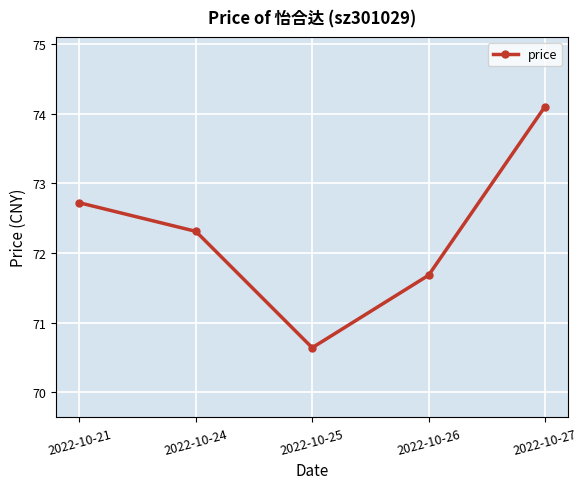

List the labels in order of value, largest first.

2022-10-27, 2022-10-21, 2022-10-24, 2022-10-26, 2022-10-25